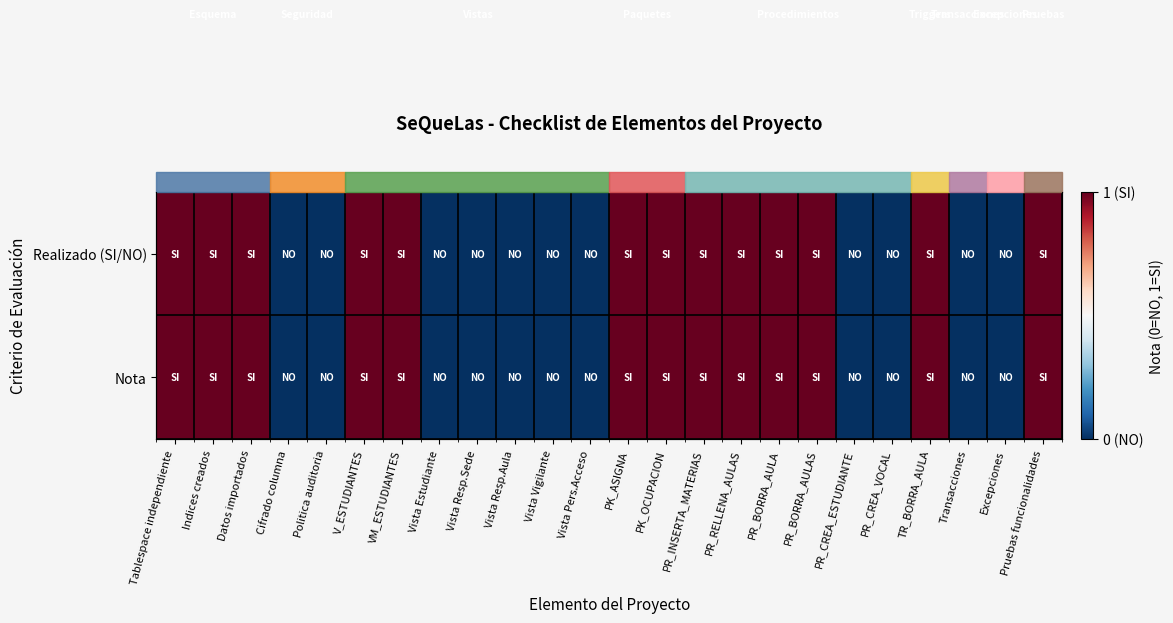

The value of Nota at PR_BORRA_AULA is 1. True or false?

True